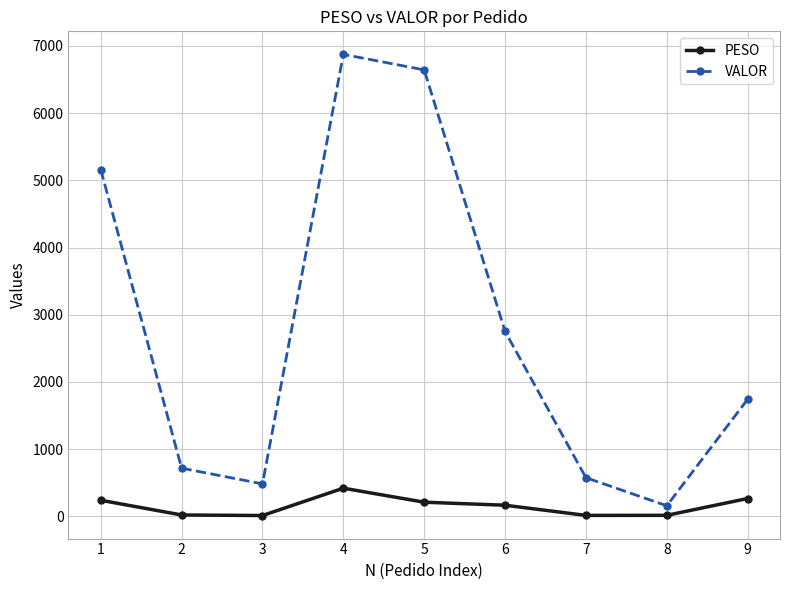

At 5, list the series in order from largest to smallest.

VALOR, PESO